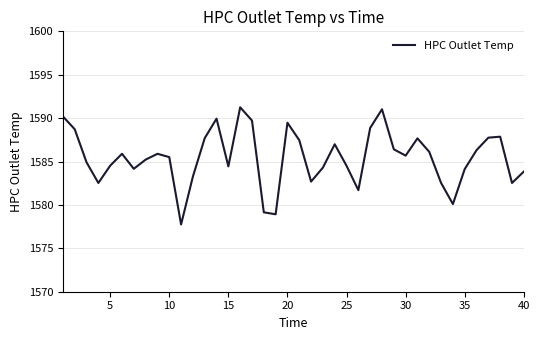

How many lines are shown in the chart?

1